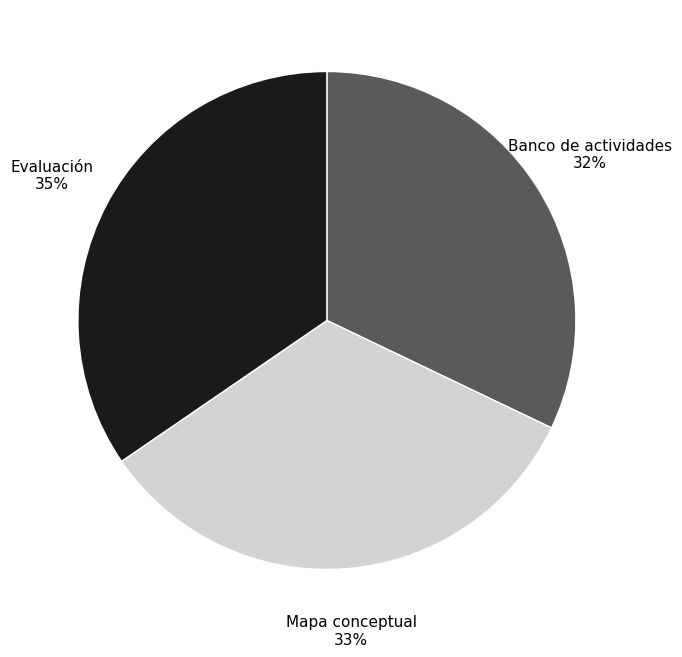

Which has a higher value, Banco de actividades or Evaluación?

Evaluación